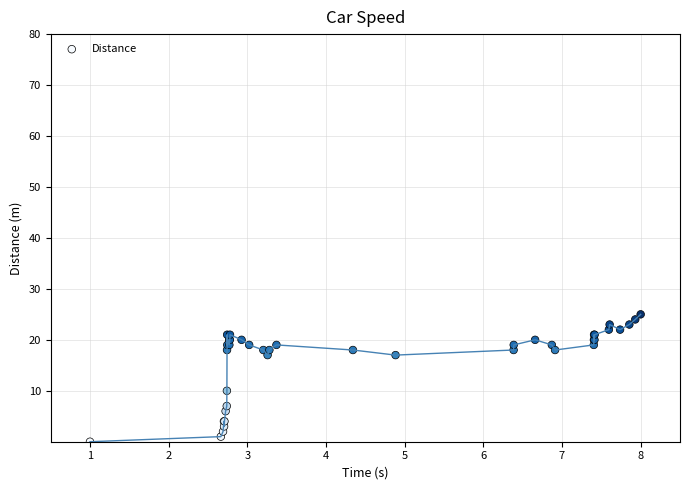

What Y value in the scatter plot is closest to 12?

10